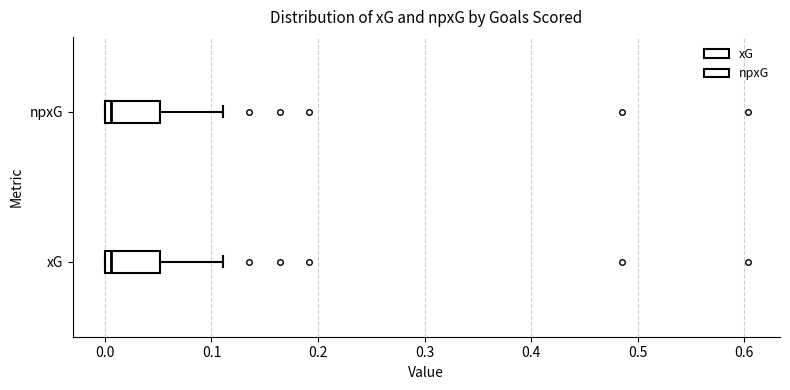

Where does the median line of the box for npxG sit on the x-axis? The values are not printed on the chart, so give them approximately, as read against the axis.

0.01